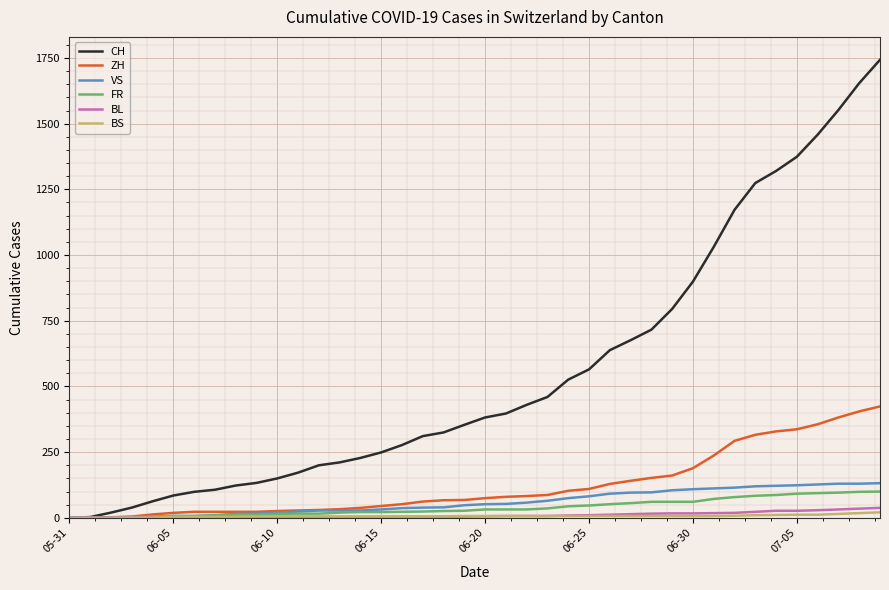

What is the highest value of the CH series?

1743